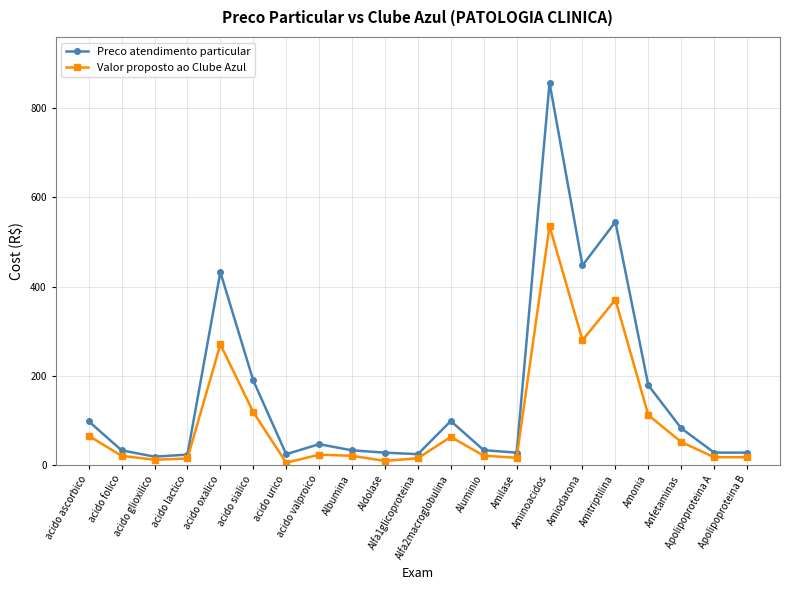

True or false: Preco atendimento particular has more than 2 points higher than both neighbors.

True